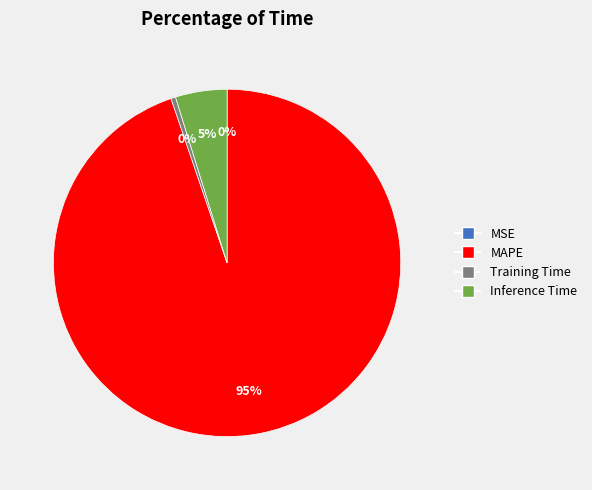

Is there any slice that represents more than half of the pie?

Yes